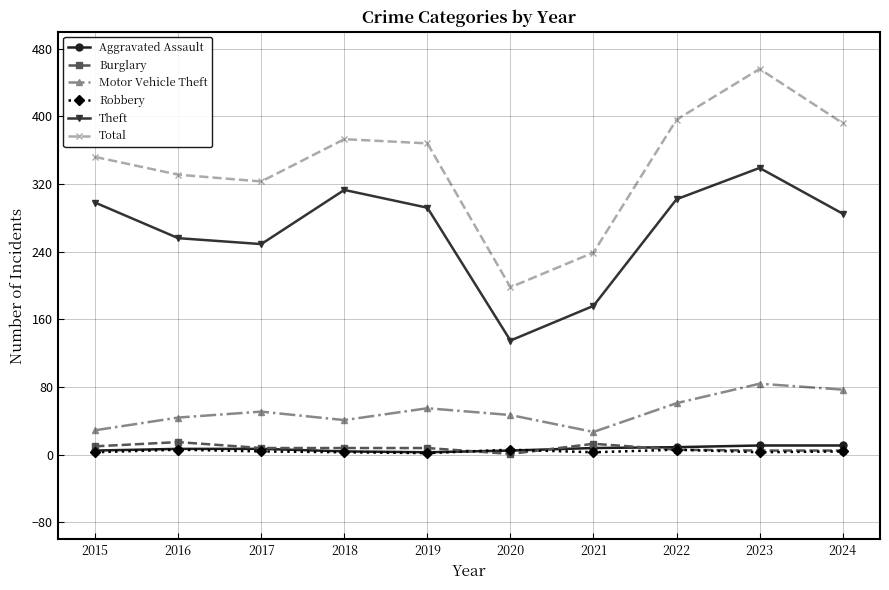

Count the number of categories in the chart.

10